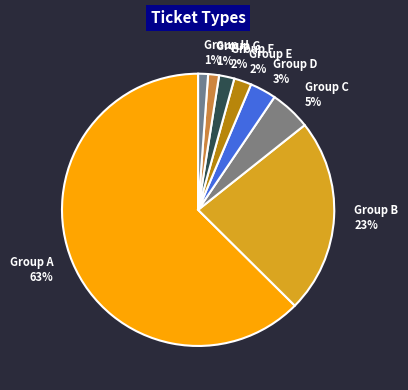

To the nearest percent, what portion does Group A represent?

63%